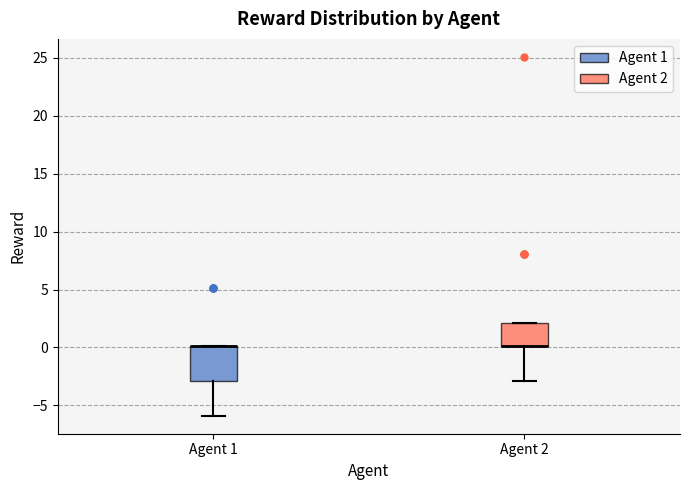

Reading left to right, transcribe this box plot: for each box, give where its median line is, the range the box spans, and where its two whiskers end, as read against the y-axis. The values are not printed on the chart, so give them approximately, as read against the axis.

Agent 1: median 0 (drawn on the box's upper edge), box -3 to 0, whiskers -6 to 0
Agent 2: median 0 (drawn on the box's lower edge), box 0 to 2, whiskers -3 to 2